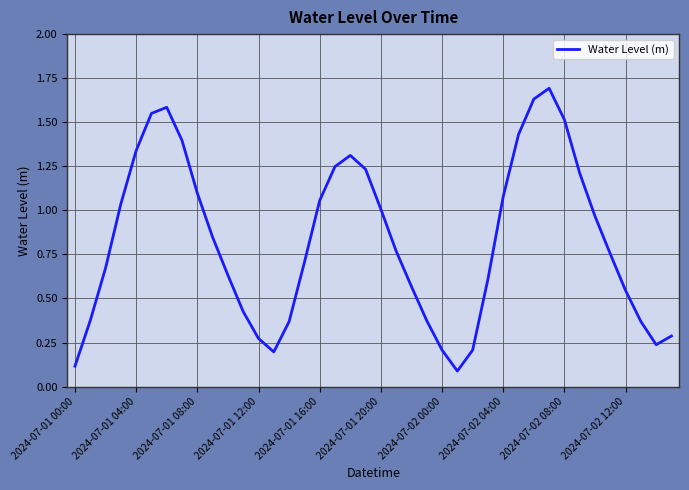

What is the greatest value displayed?

1.7